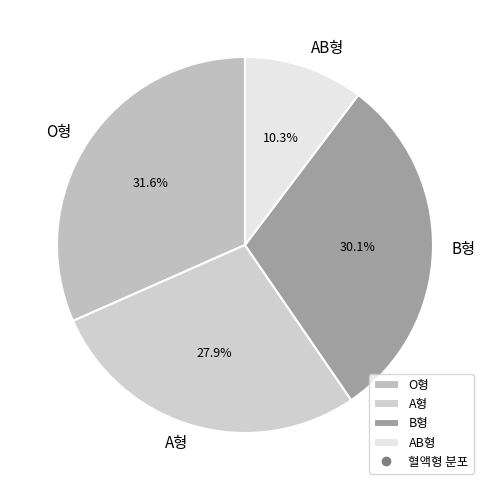

To the nearest percent, what is the combined percentage of O형 and AB형?

42%